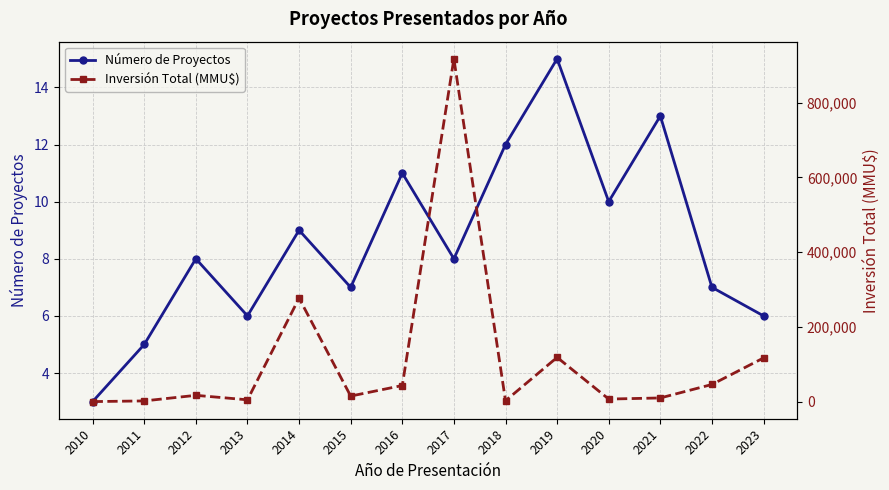

What are all the series names shown in the legend?

Número de Proyectos, Inversión Total (MMU$)